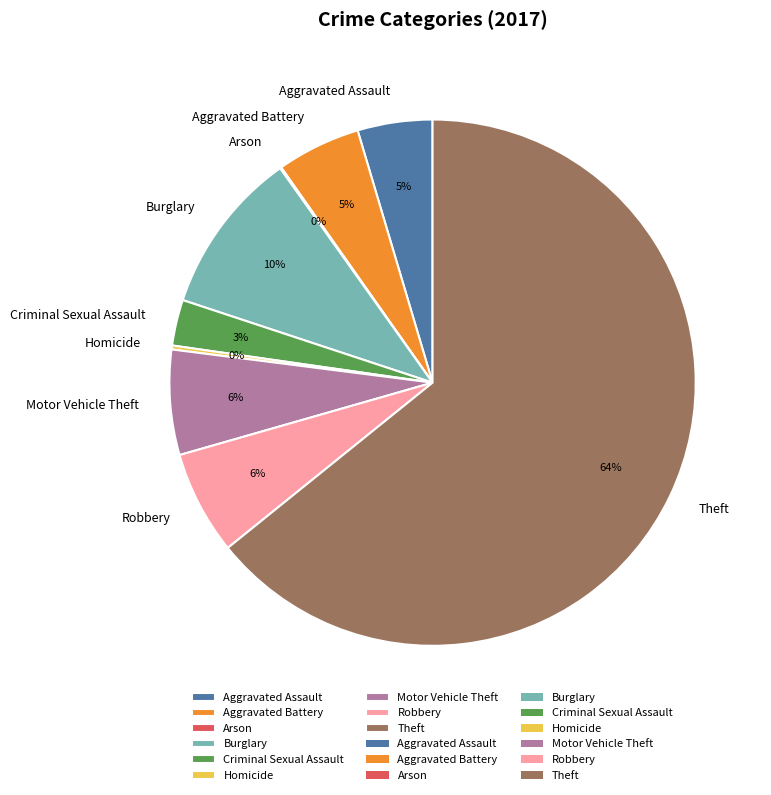

To the nearest percent, what percentage of the pie is Burglary?

10%